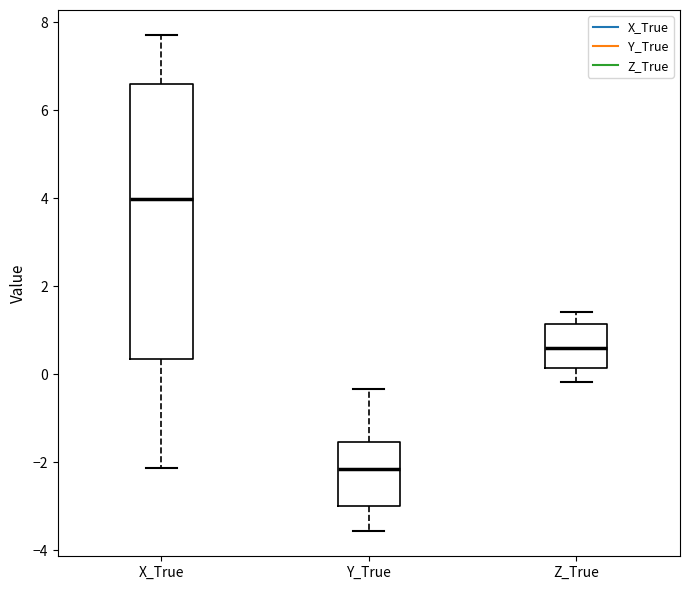

Which box is the tallest, from its lower edge to its upper edge?

X_True